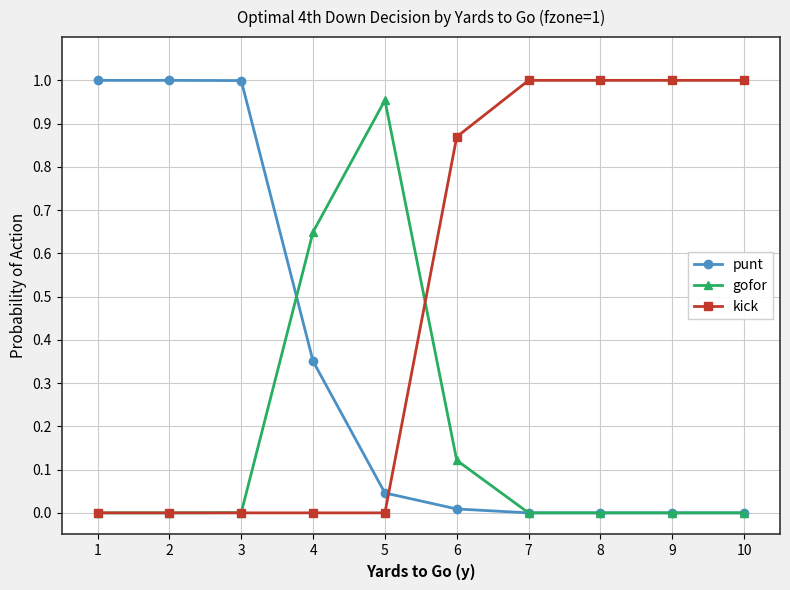

Which series ends up on top after the final intersection of punt and kick?

kick